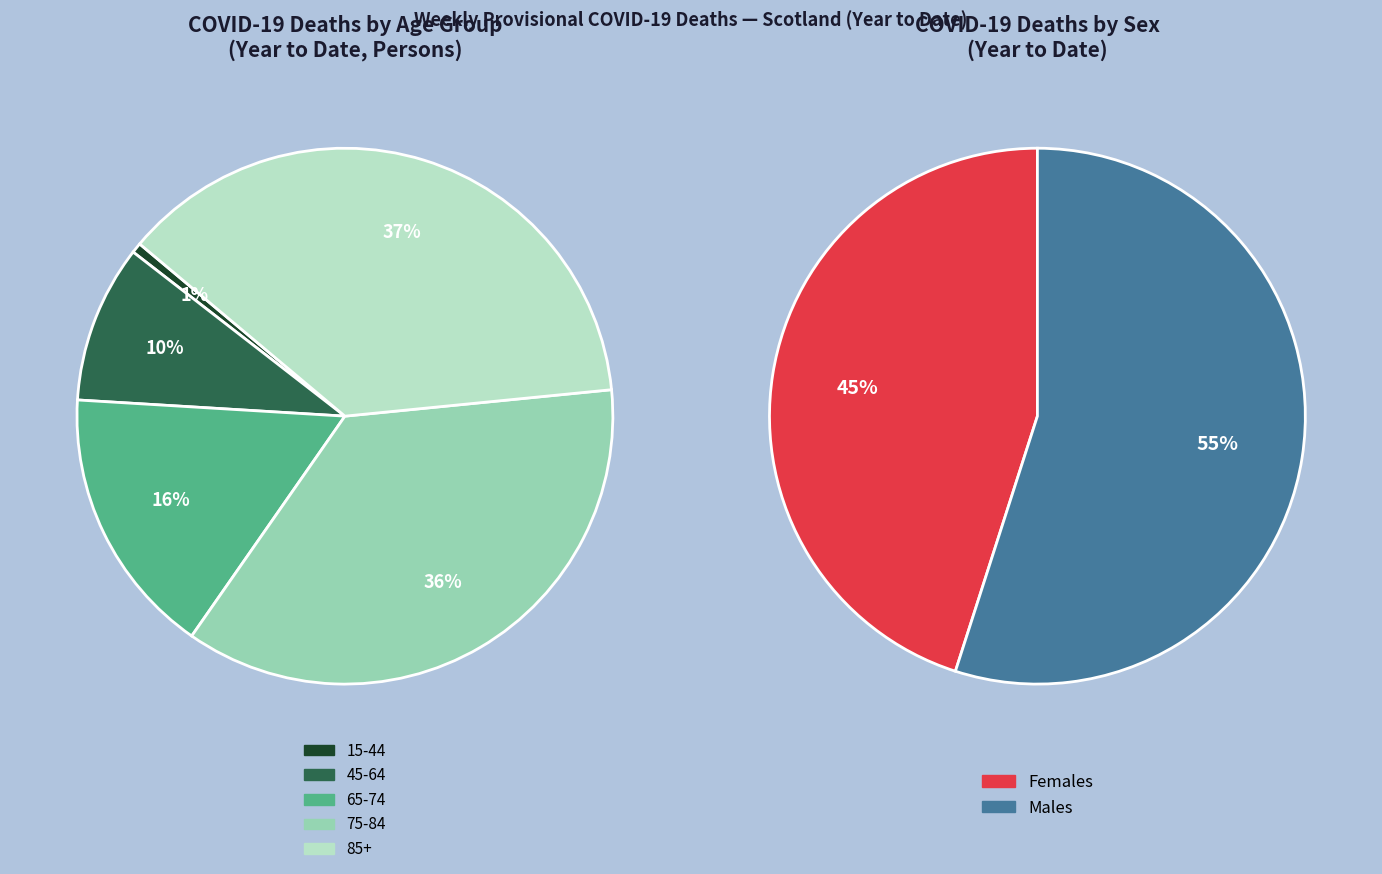

To the nearest percent, what portion does 75-84 represent?

36%